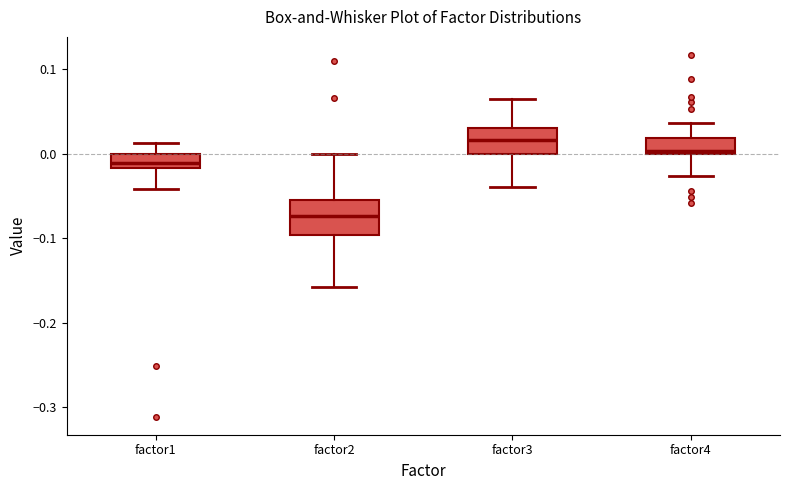

Reading left to right, transcribe this box plot: for each box, give where its median line is, the range the box spans, and where its two whiskers end, as read against the y-axis. The values are not printed on the chart, so give them approximately, as read against the axis.

factor1: median -0.01, box -0.02 to 0.00, whiskers -0.04 to 0.01
factor2: median -0.07, box -0.10 to -0.06, whiskers -0.16 to 0.00
factor3: median 0.02, box 0.00 to 0.03, whiskers -0.04 to 0.06
factor4: median 0.00 (just above the box's lower edge), box 0.00 to 0.02, whiskers -0.03 to 0.04